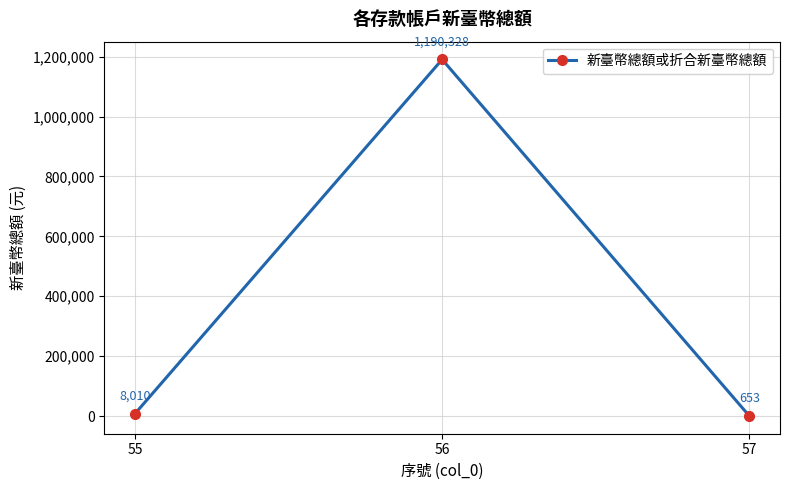

What is the greatest value displayed?

1190328